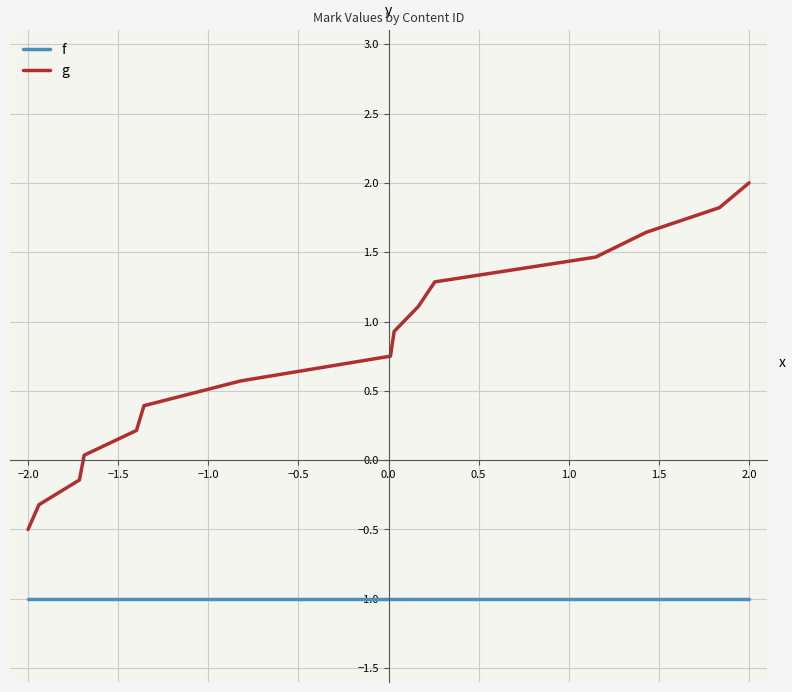

Which series has the largest total across all categories?

g